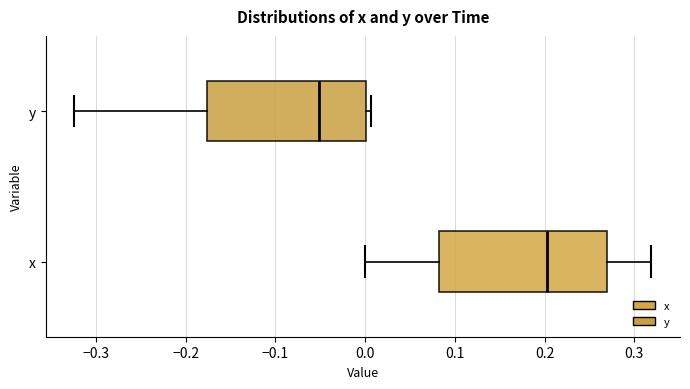

Reading bottom to top, transcribe this box plot: for each box, give where its median line is, the range the box spans, and where its two whiskers end, as read against the x-axis. The values are not printed on the chart, so give them approximately, as read against the axis.

x: median 0.20, box 0.08 to 0.27, whiskers 0.00 to 0.32
y: median -0.05, box -0.18 to 0.00, whiskers -0.32 to 0.01